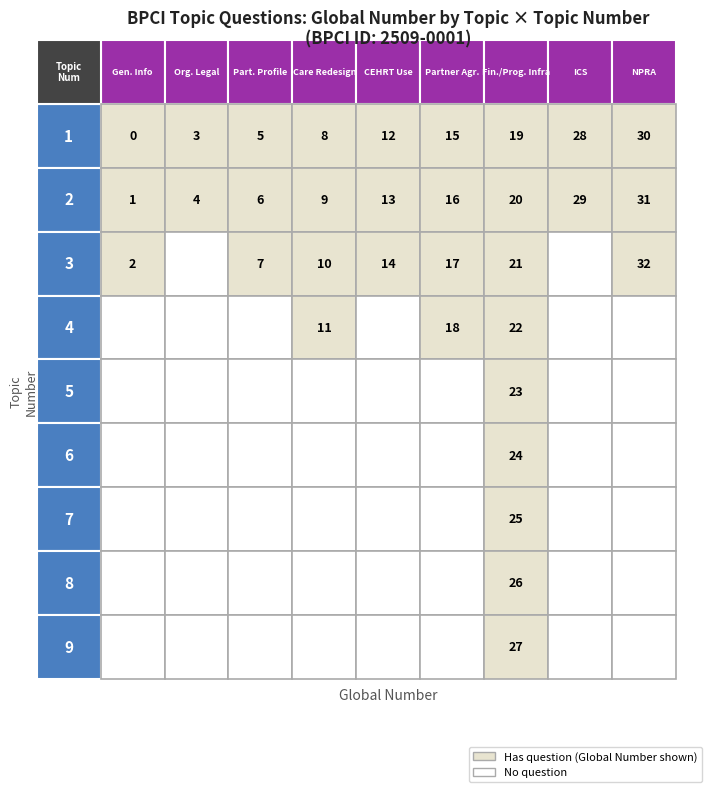

Which series changed the most between 0 and 5?

General Information